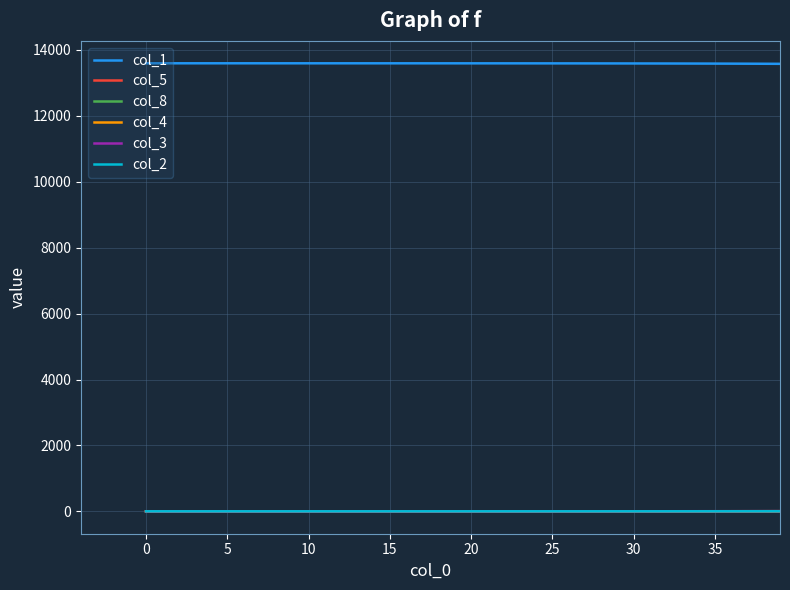

True or false: col_4 and col_1 cross at least once.

False